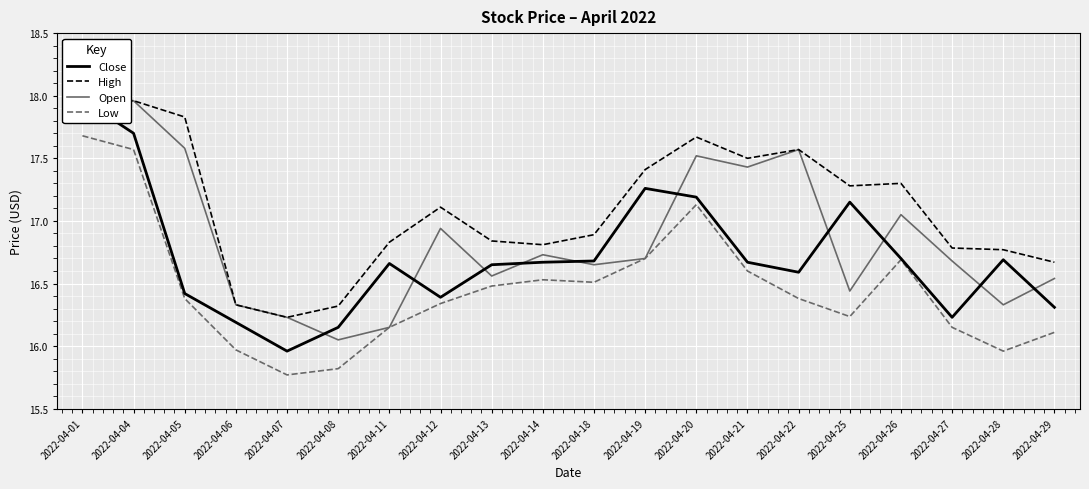

At 2022-04-26, list the series in order from smallest to largest.

Low, Close, Open, High